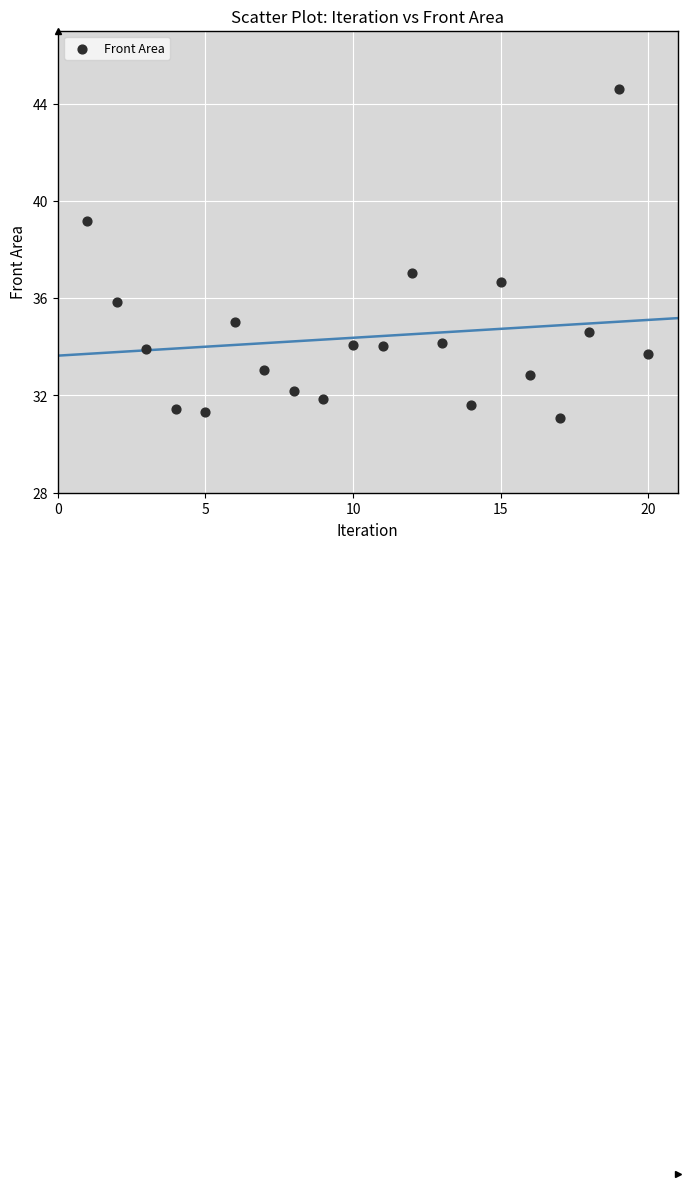

What is the range of Y values (max minus min)?

13.5